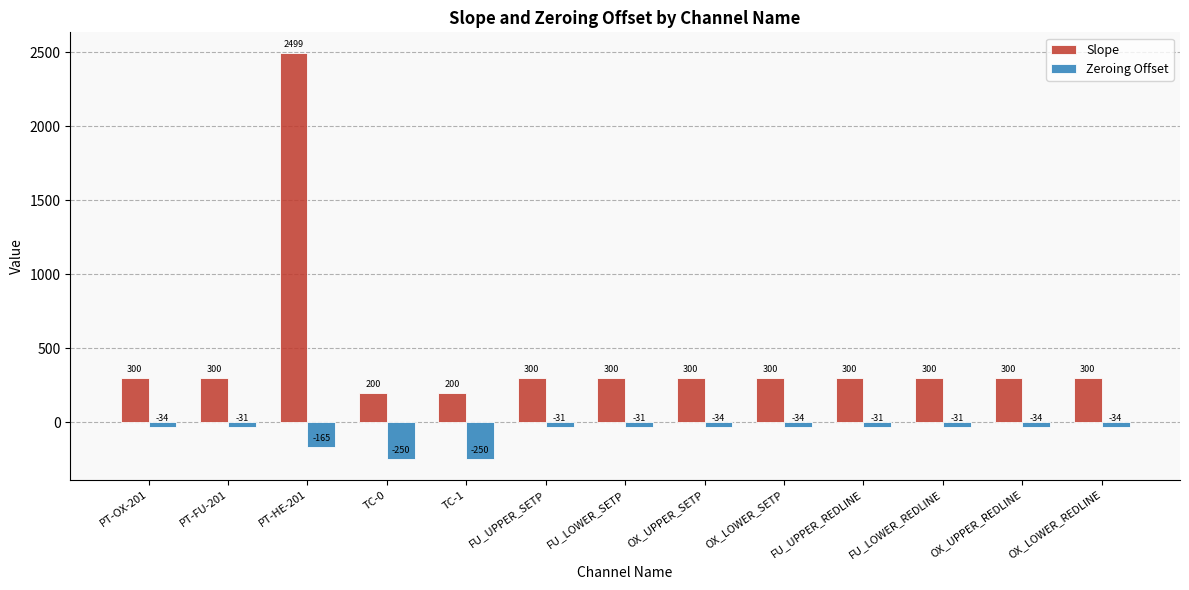

What is the value of the Slope bar at the 5th from the left?

200.0